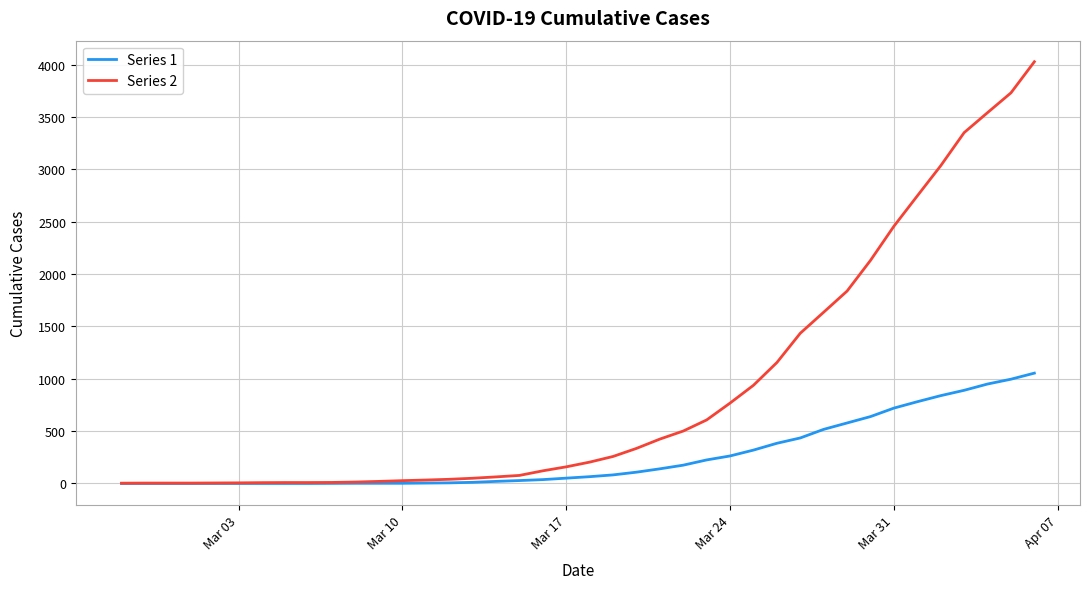

Which series has the largest range (max minus min)?

Series 2